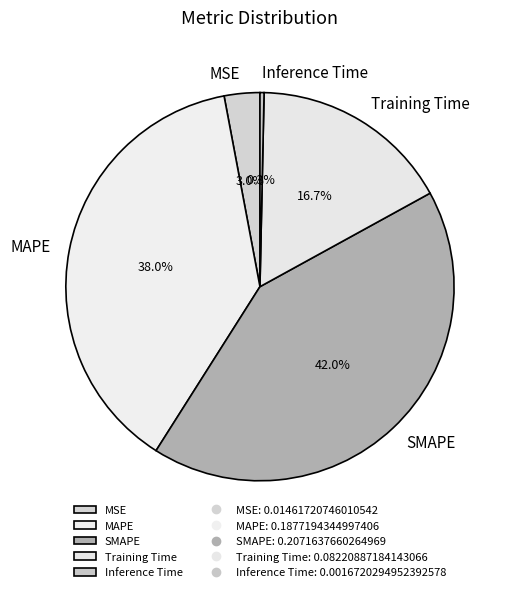

What is the smallest slice in the pie chart?

Inference Time